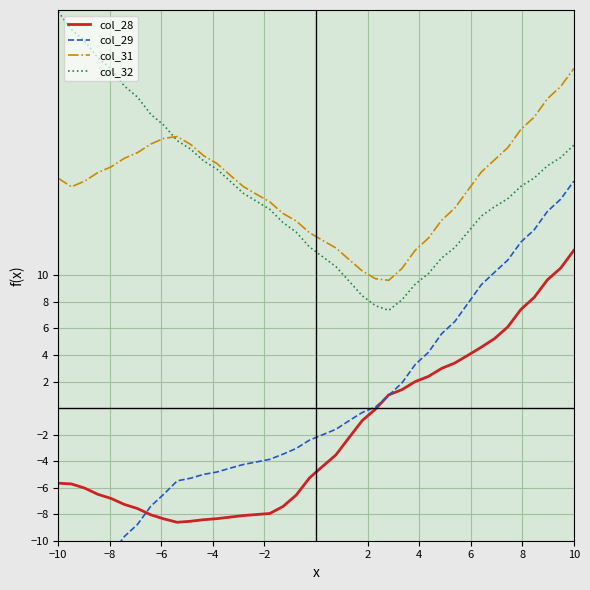

Where does the col_31 series first go above 17?

−10